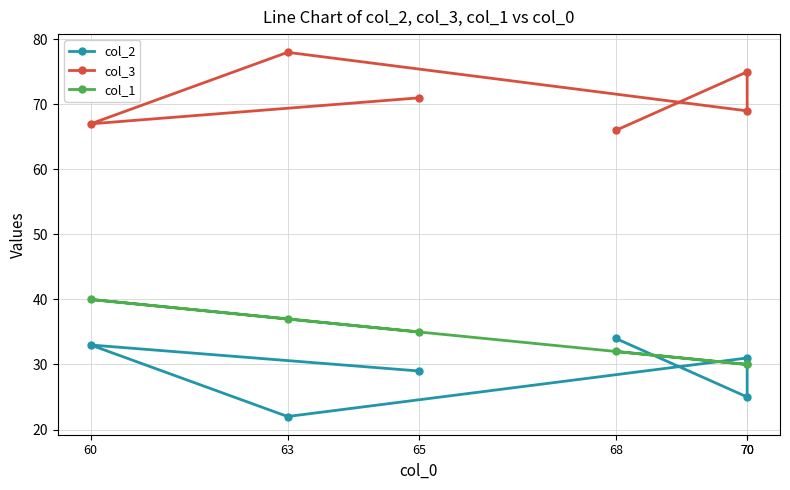

True or false: col_2 and col_1 cross at least once.

True